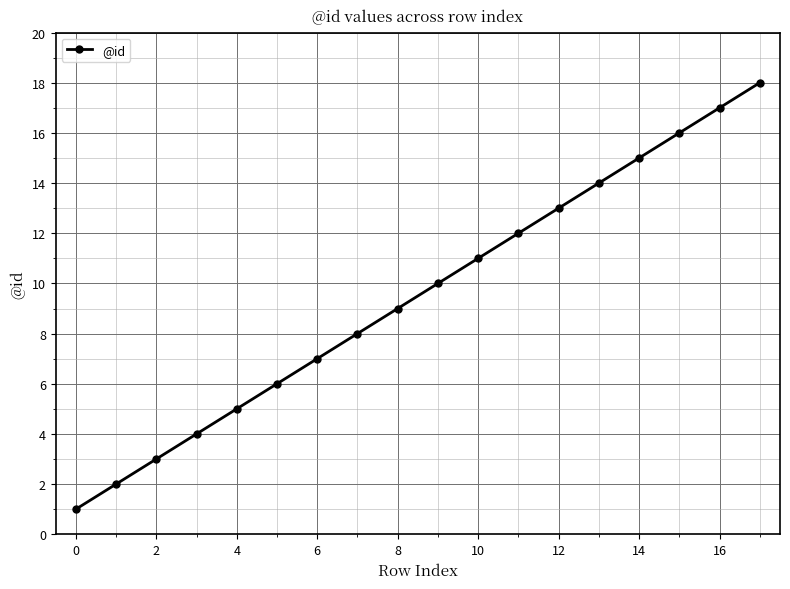

True or false: there are more than 0 points higher than both neighbors.

False